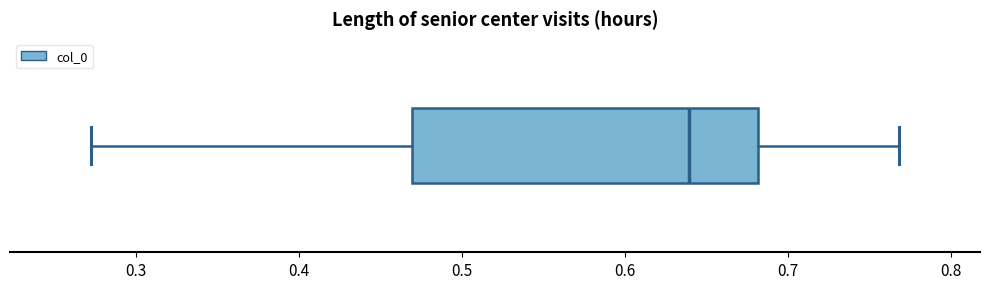

Transcribe this box plot: give where the median line is, the range the box spans, and where the two whiskers end, as read against the x-axis. The values are not printed on the chart, so give them approximately, as read against the axis.

median 0.64, box 0.47 to 0.68, whiskers 0.27 to 0.77